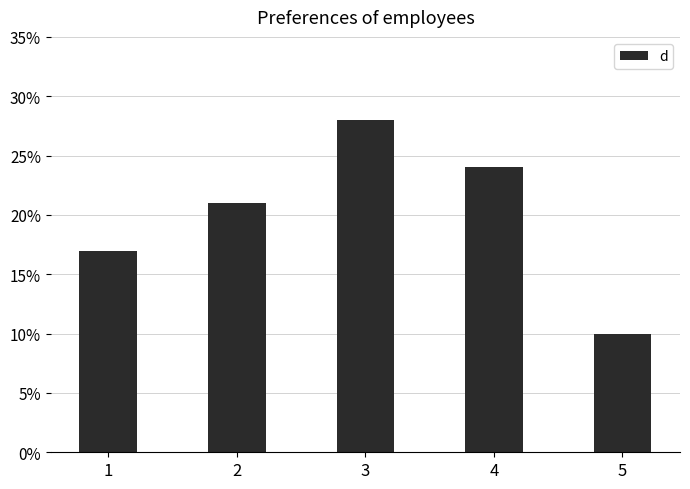

Rank the categories by value from highest to lowest.

3, 4, 2, 1, 5